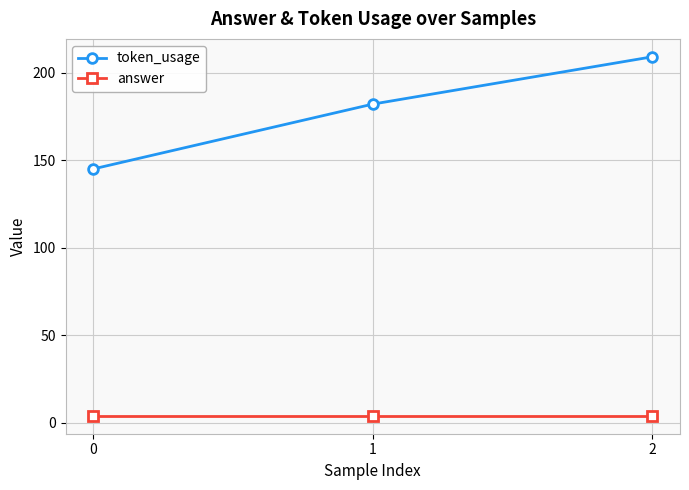

What is the sum of the token_usage values at 1 and 0?

327